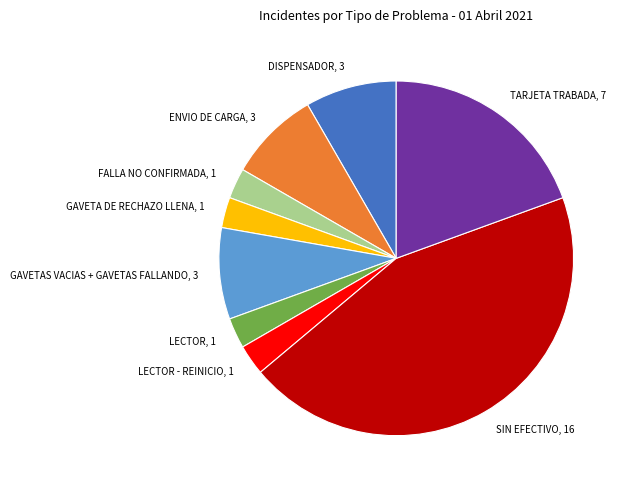

What is the ratio of the value at FALLA NO CONFIRMADA, 1 to the value at DISPENSADOR, 3?

0.3